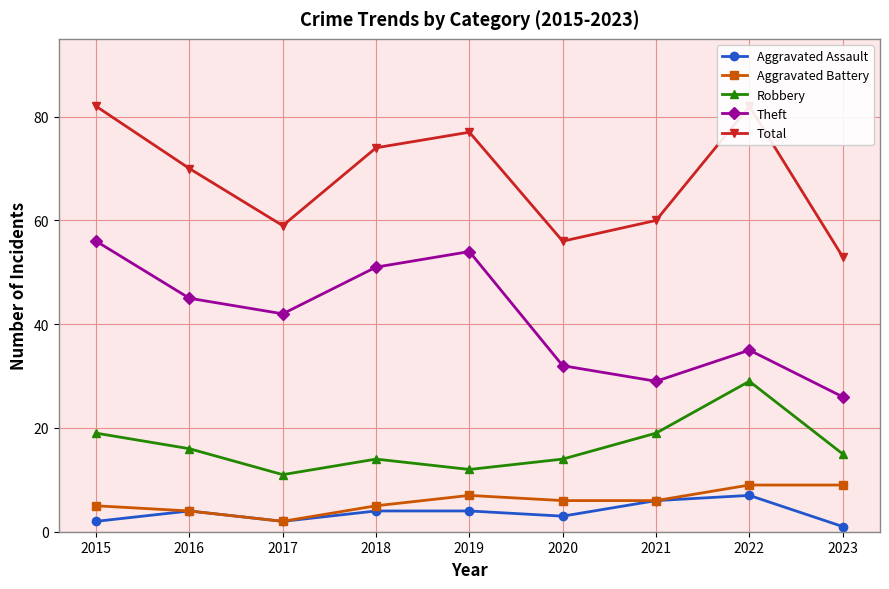

What is the value of the Aggravated Assault point at the 8th from the left?

7